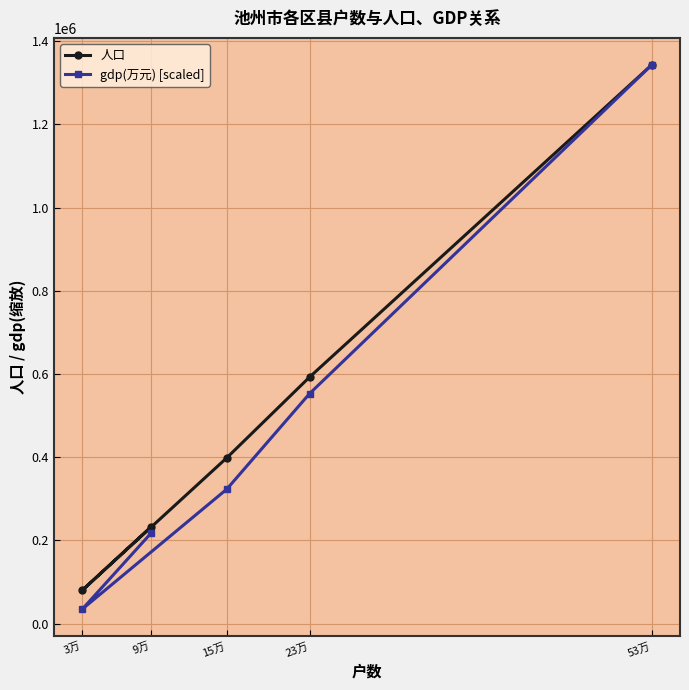

Which series has the largest range (max minus min)?

gdp(万元) [scaled]